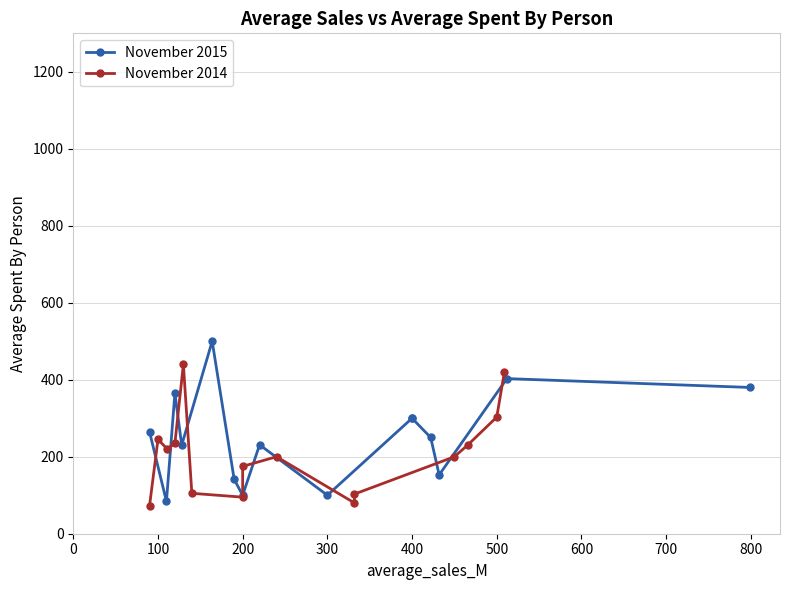

After their last crossing, which series has the higher values: November 2014 or November 2015?

November 2014